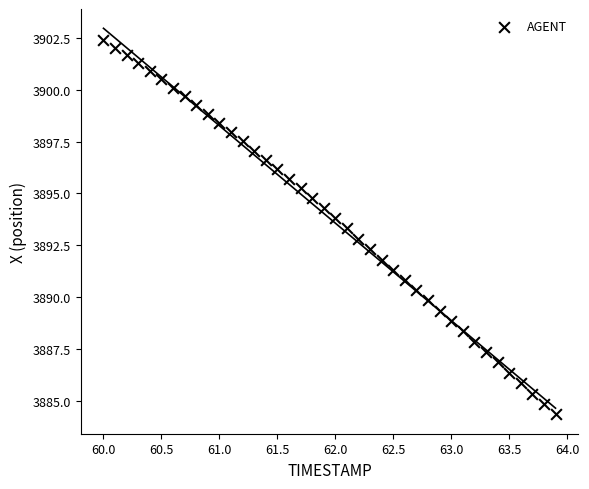

What is the range of X values (max minus min)?

3.9